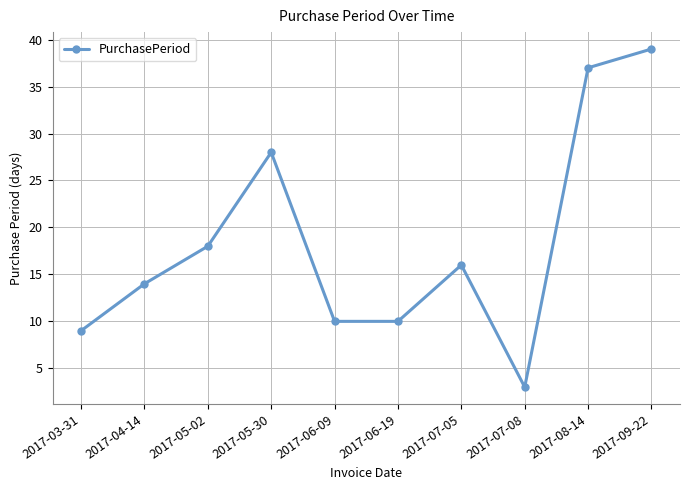

How many interior local peaks (higher than both neighbors) does the data have?

2